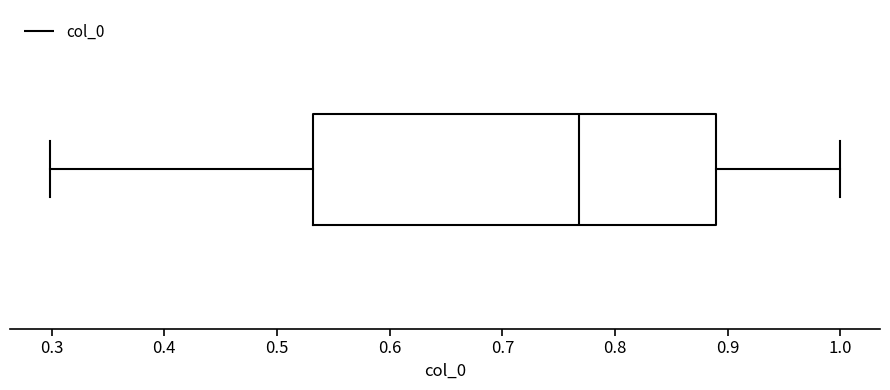

Where does the right whisker of the box end on the x-axis? The values are not printed on the chart, so give them approximately, as read against the axis.

1.00